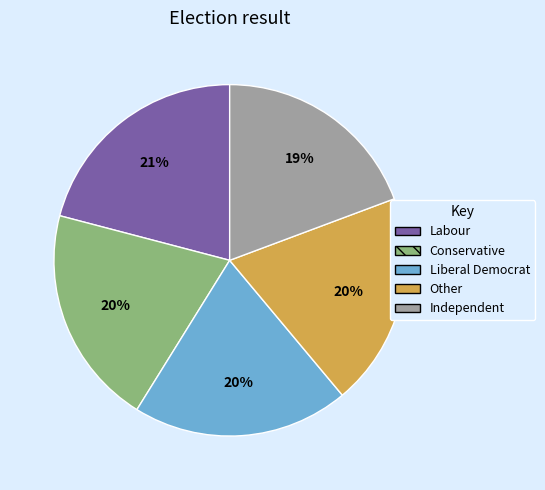

Is there any slice that represents more than half of the pie?

No